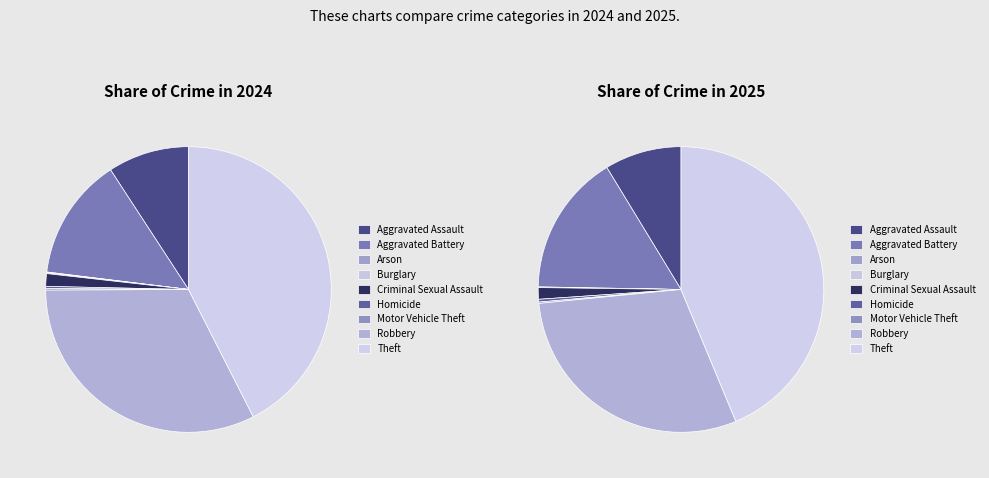

What is the change in value from Criminal Sexual Assault to Robbery?

+369